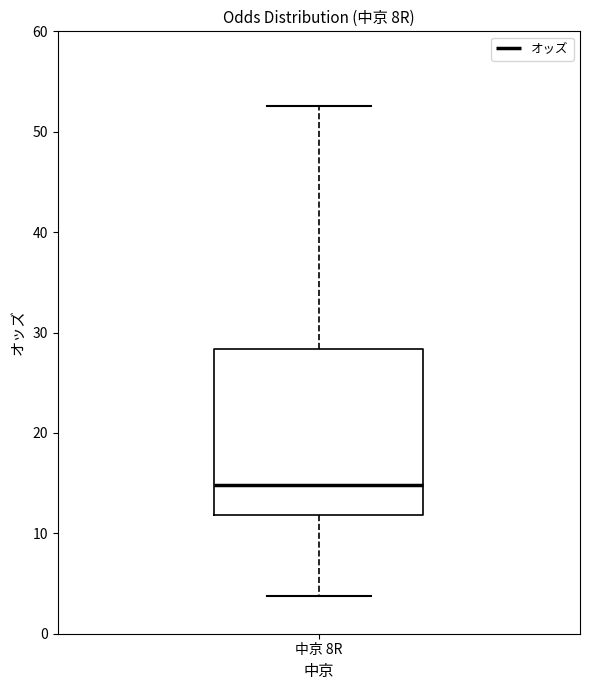

Read this box plot against the y-axis: the position of the median line, the range covered by the box, and the ends of both whiskers. The values are not printed on the chart, so give them approximately, as read against the axis.

median 15, box 12 to 28, whiskers 4 to 53